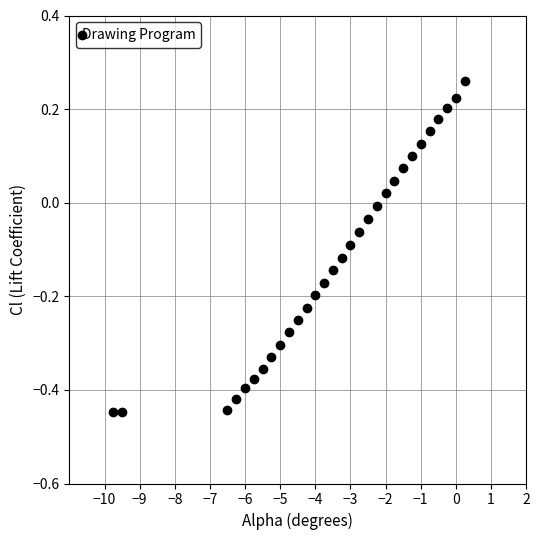

What is the range of X values (max minus min)?

10.0